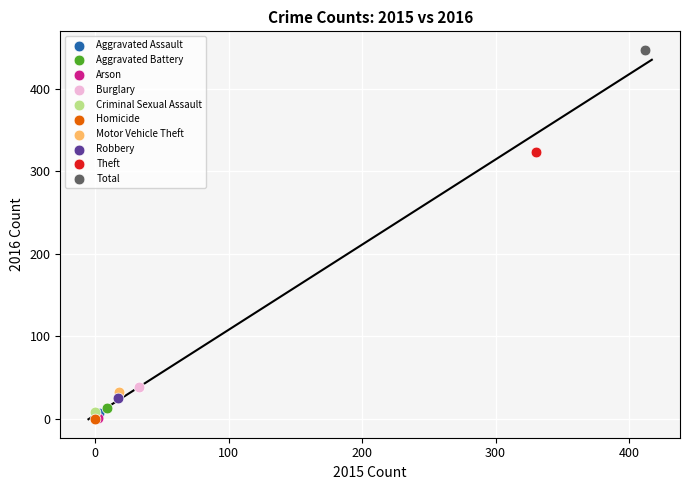

Which series reaches the maximum Y coordinate?

Total